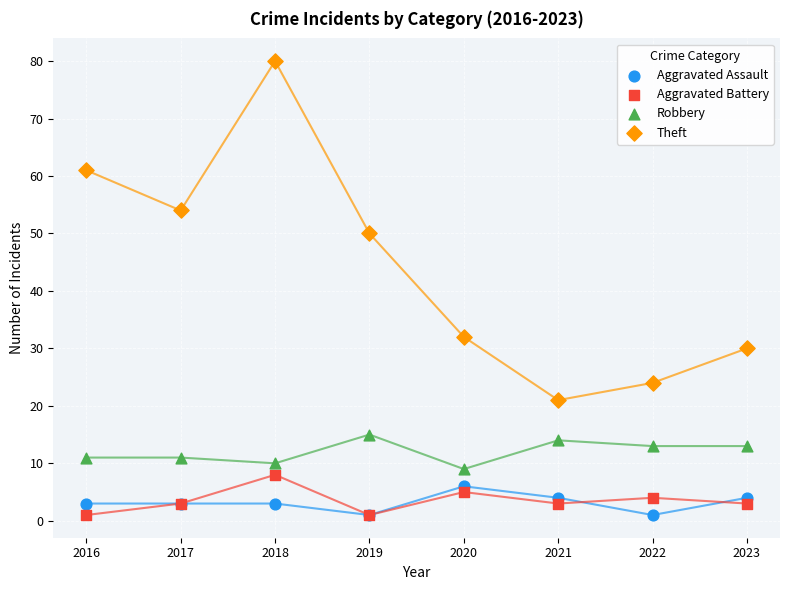

Across all series, what Y value is closest to 40?

32